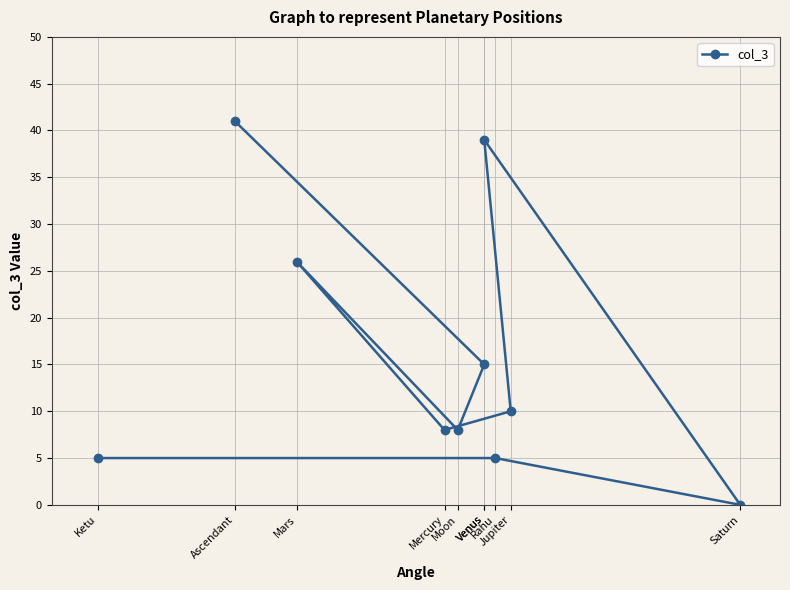

How many positive values are there?

9